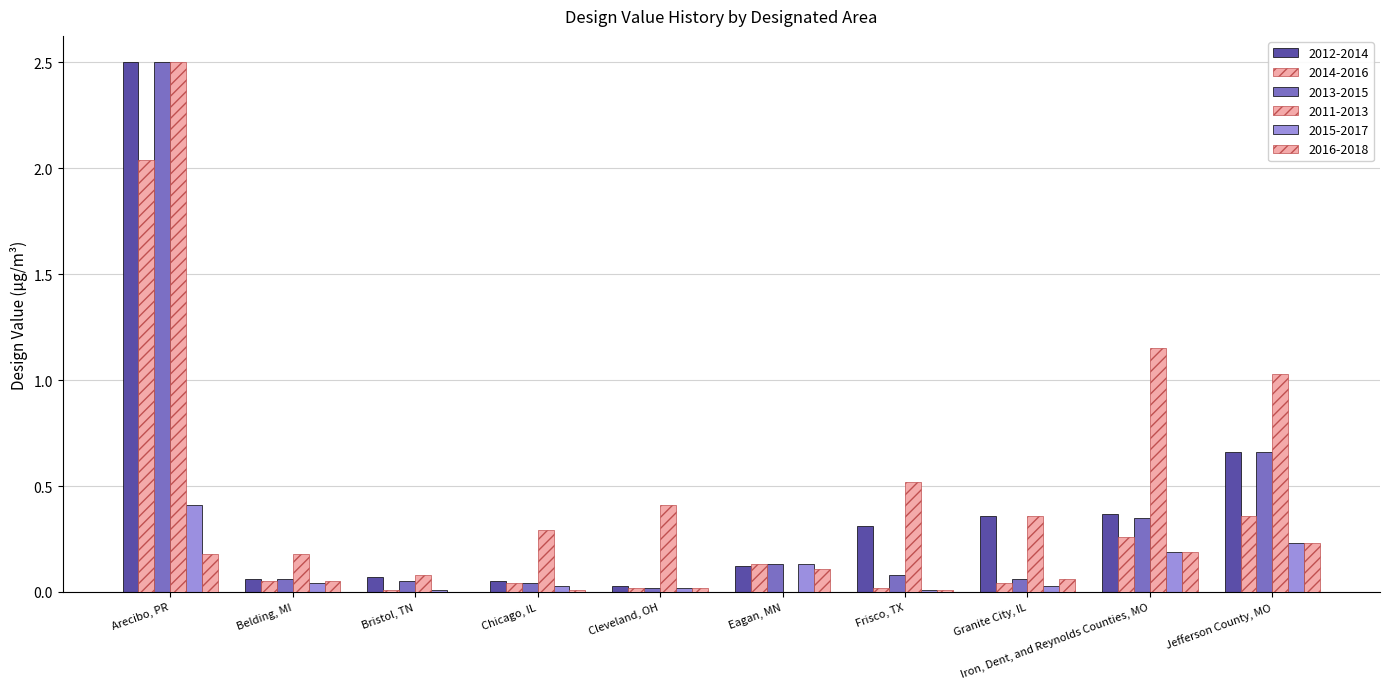

At Eagan, MN, list the series in order from largest to smallest.

2014-2016, 2013-2015, 2015-2017, 2012-2014, 2016-2018, 2011-2013